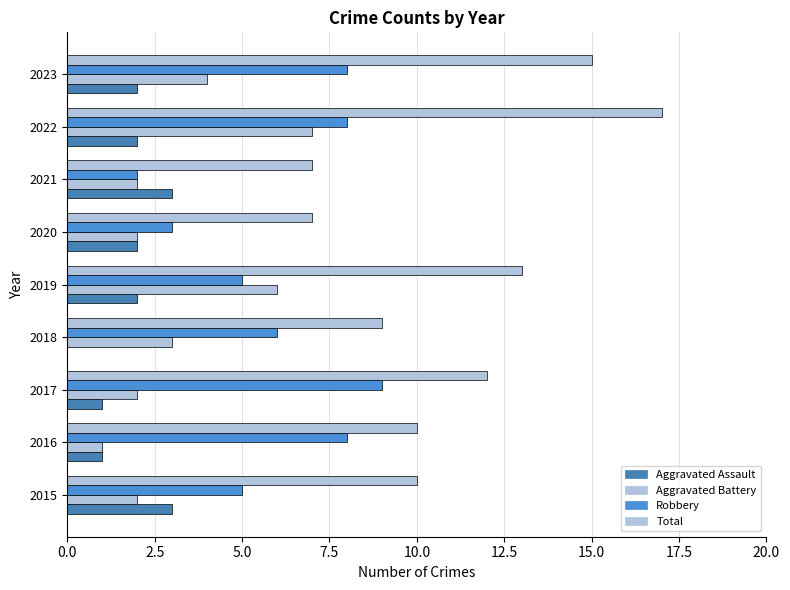

Count the number of data series in this chart.

4